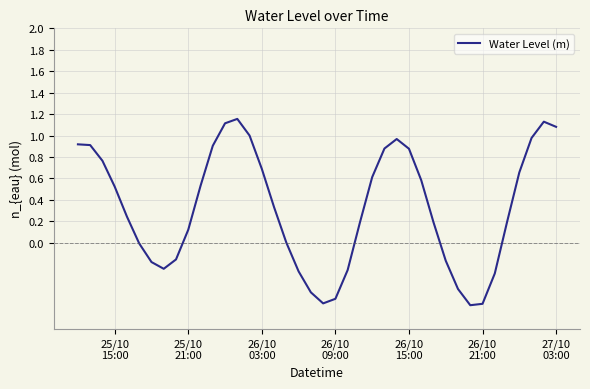

What is the difference between the maximum and minimum values?

1.7